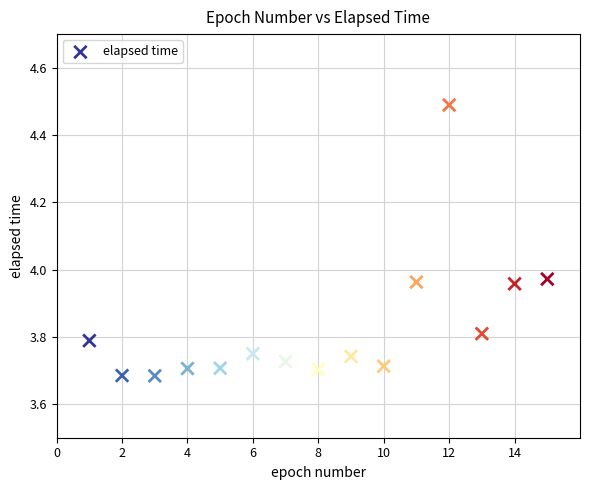

What is the range of X values (max minus min)?

14.0